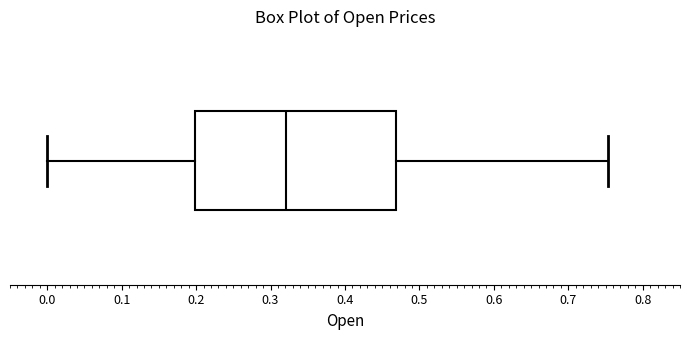

Transcribe this box plot: give where the median line is, the range the box spans, and where the two whiskers end, as read against the x-axis. The values are not printed on the chart, so give them approximately, as read against the axis.

median 0.32, box 0.20 to 0.47, whiskers 0.00 to 0.75